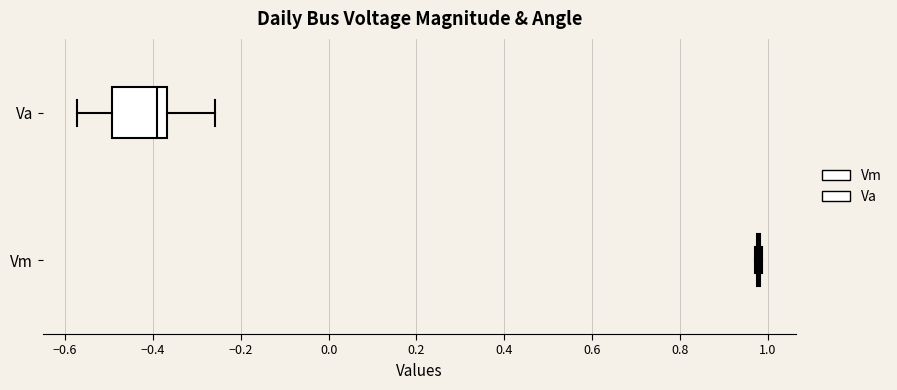

Reading bottom to top, transcribe this box plot: for each box, give where its median line is, the range the box spans, and where its two whiskers end, as read against the x-axis. The values are not printed on the chart, so give them approximately, as read against the axis.

Vm: box collapsed to a line at 0.98, whiskers 0.98 to 0.98
Va: median -0.40, box -0.50 to -0.36, whiskers -0.58 to -0.26